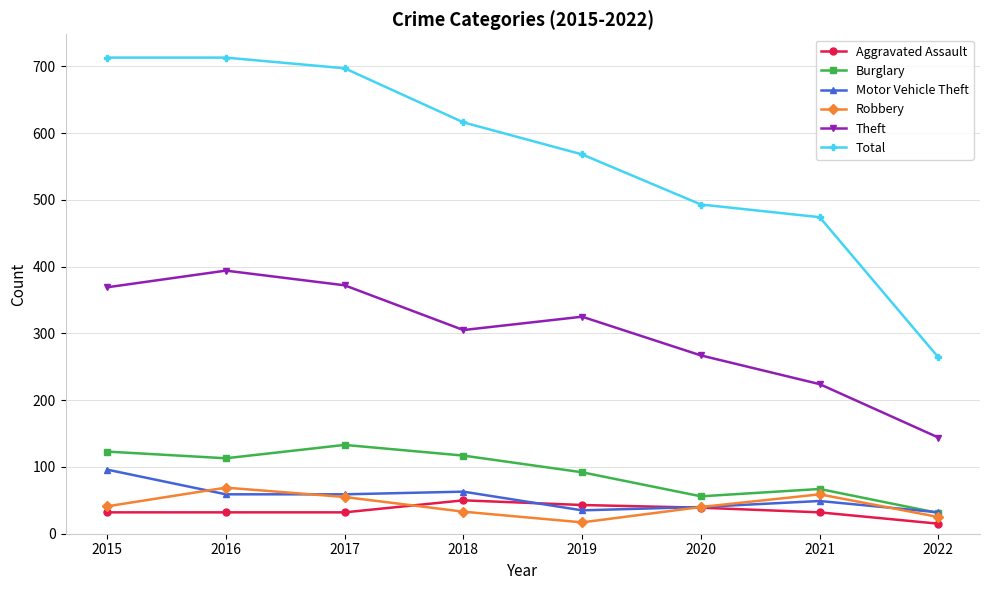

True or false: Robbery has more than 1 points higher than both neighbors.

True